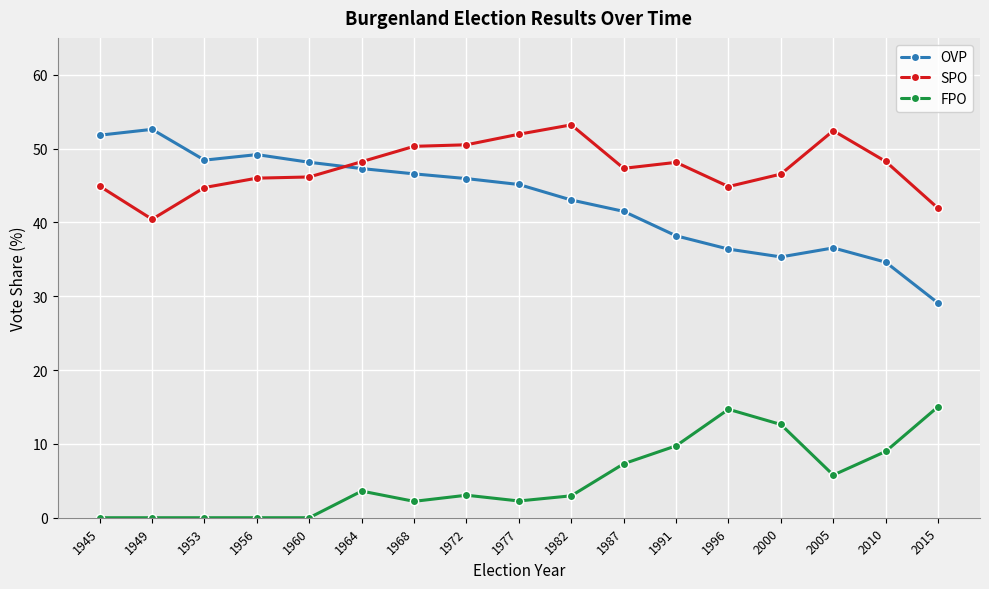

What is the value of the OVP point at the 2nd from the left?

52.6